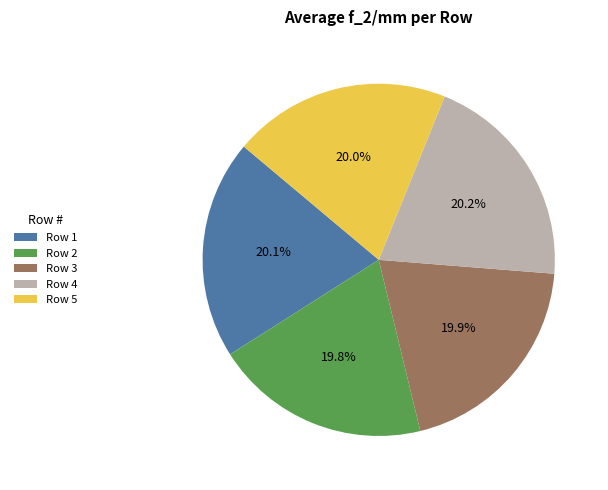

What is the ratio of the value at Row 2 to the value at Row 5?

1.0